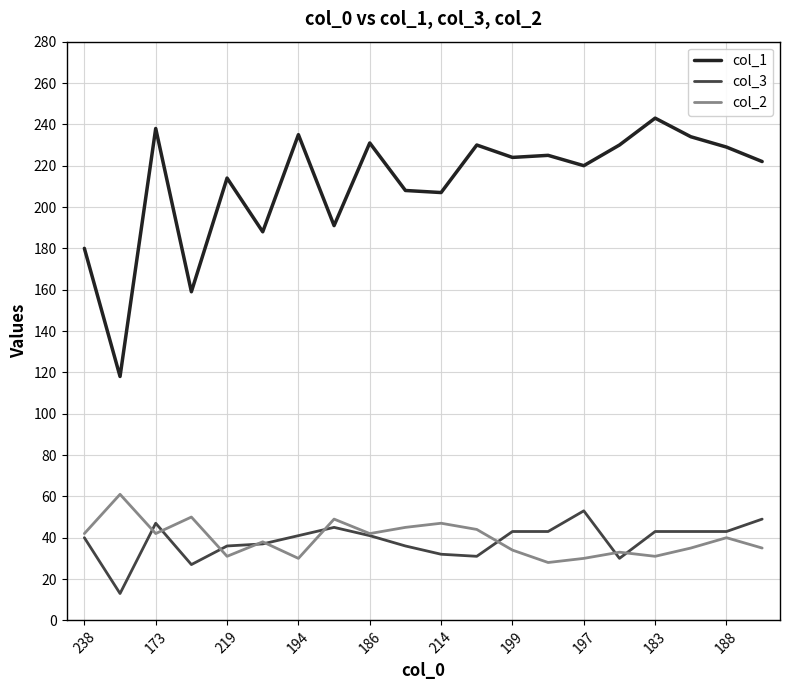

What is the sum of all col_2 values?

787